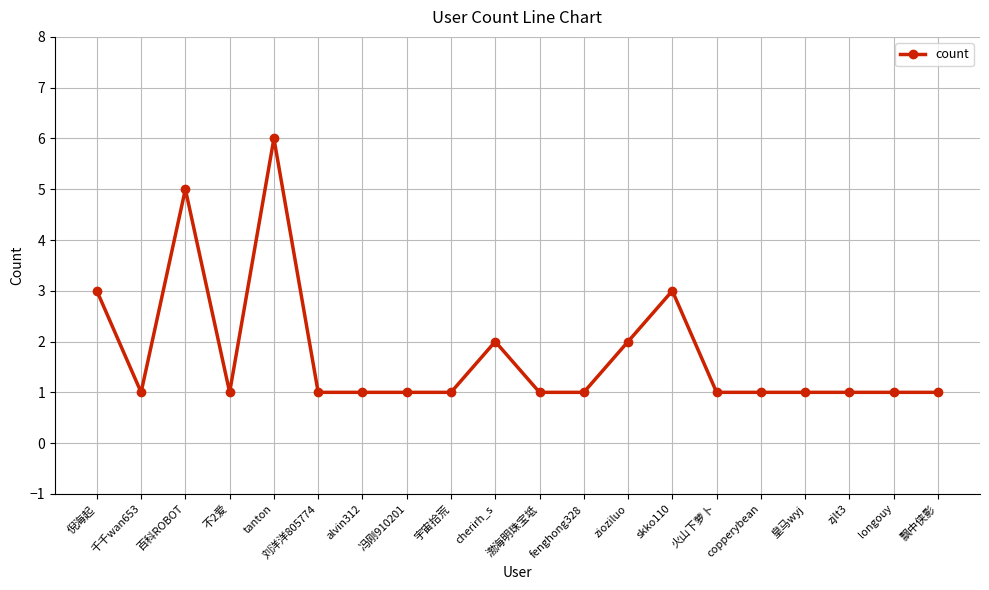

How many values are between 1 and 2?

16